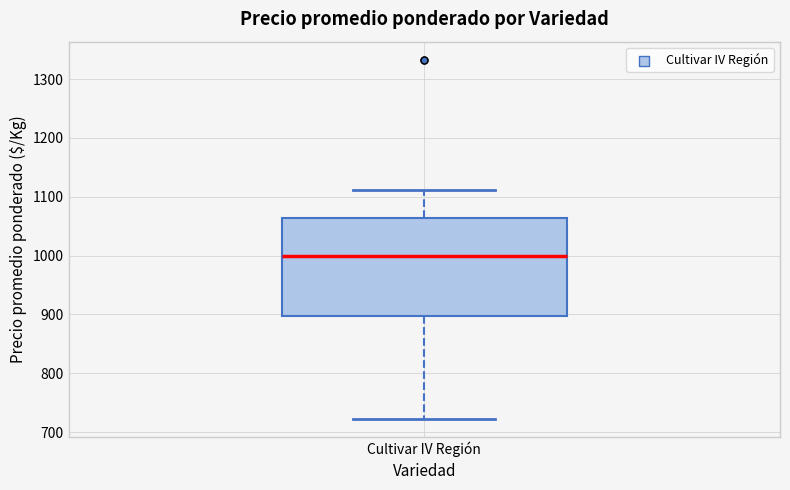

Read this box plot against the y-axis: the position of the median line, the range covered by the box, and the ends of both whiskers. The values are not printed on the chart, so give them approximately, as read against the axis.

median 1000, box 900 to 1060, whiskers 720 to 1110